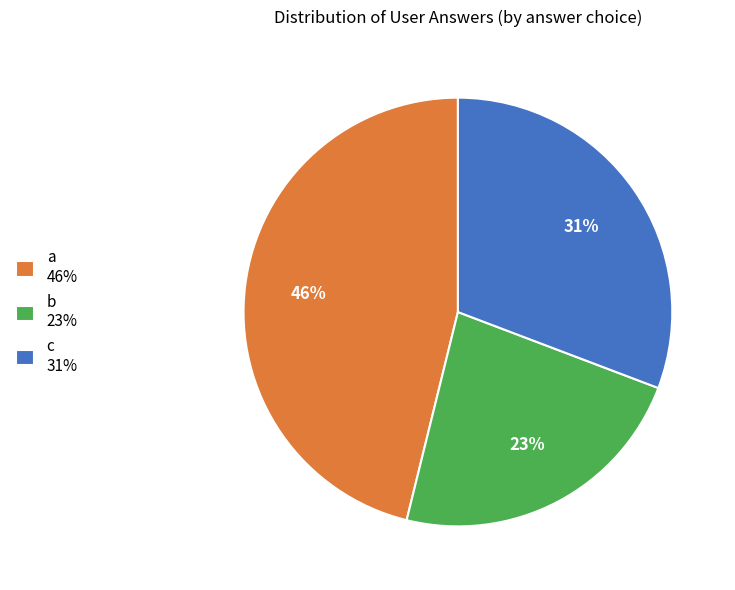

Which has a higher value, c 31% or a 46%?

a 46%